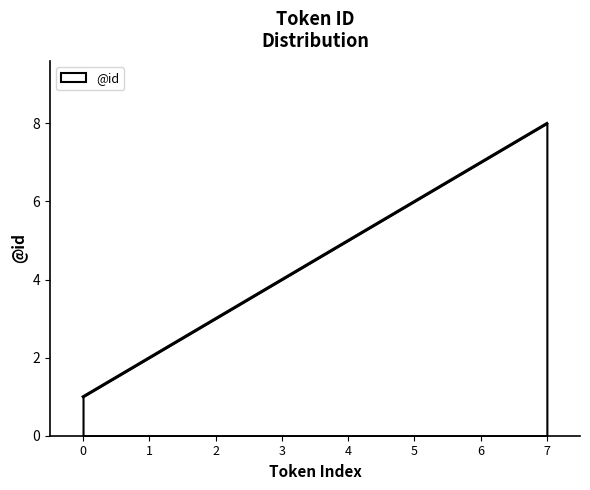

What is the ratio of the value at 2 to the value at 4?

0.6